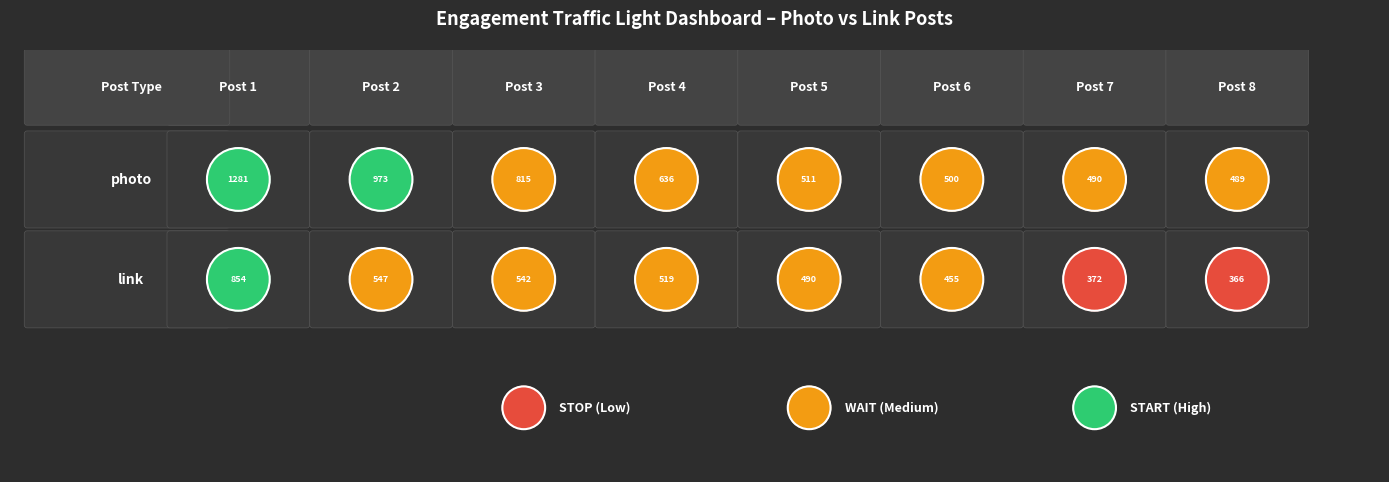

The value of photo at 3 is 1264. True or false?

False